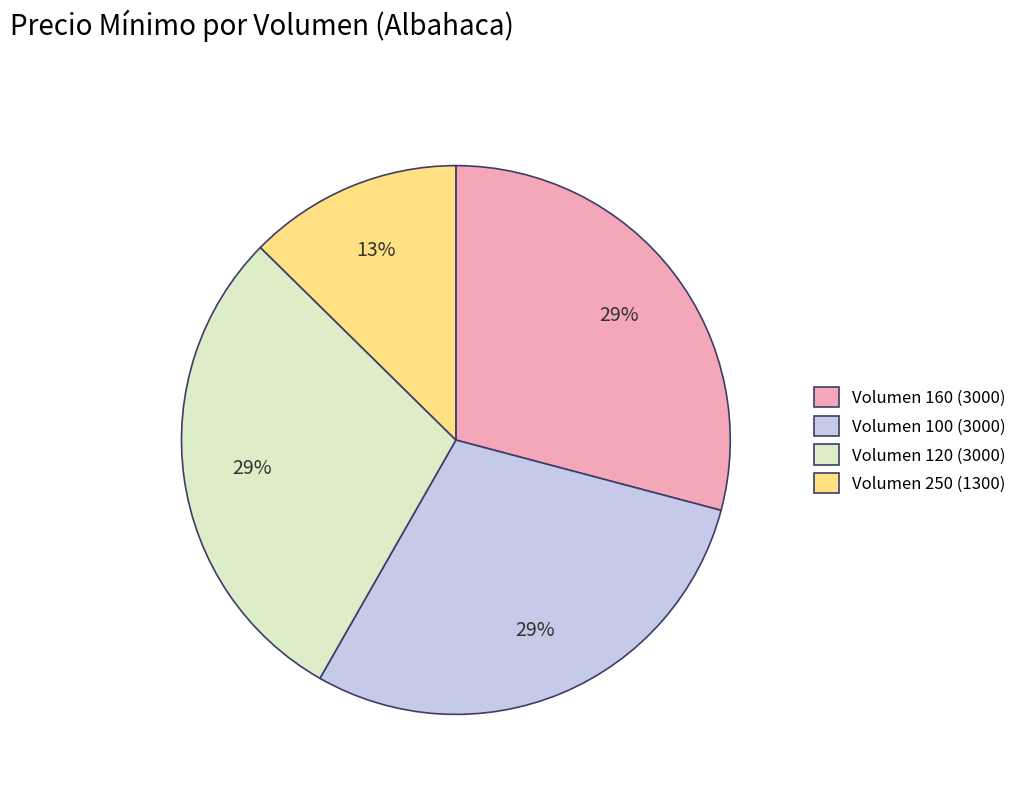

How many segments does this pie chart have?

4